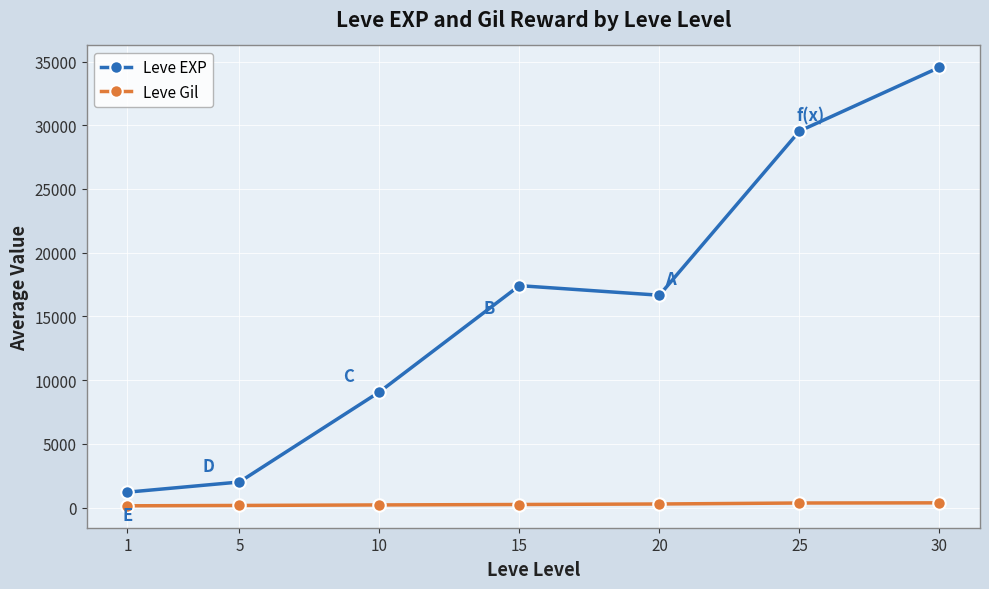

True or false: Leve Gil and Leve EXP cross at least once.

False